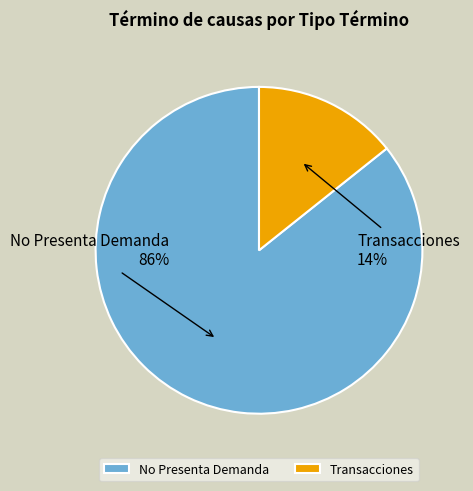

Between Transacciones and No Presenta Demanda, which is larger?

No Presenta Demanda